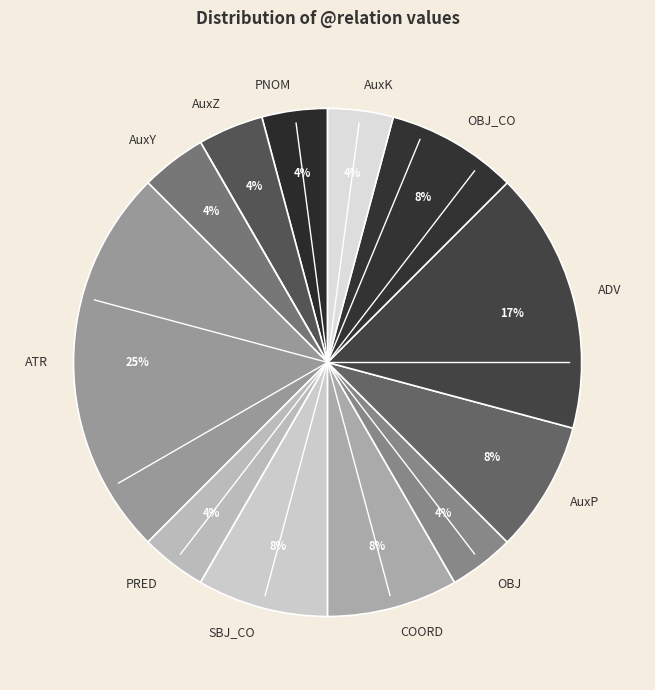

To the nearest percent, what portion does OBJ_CO represent?

8%